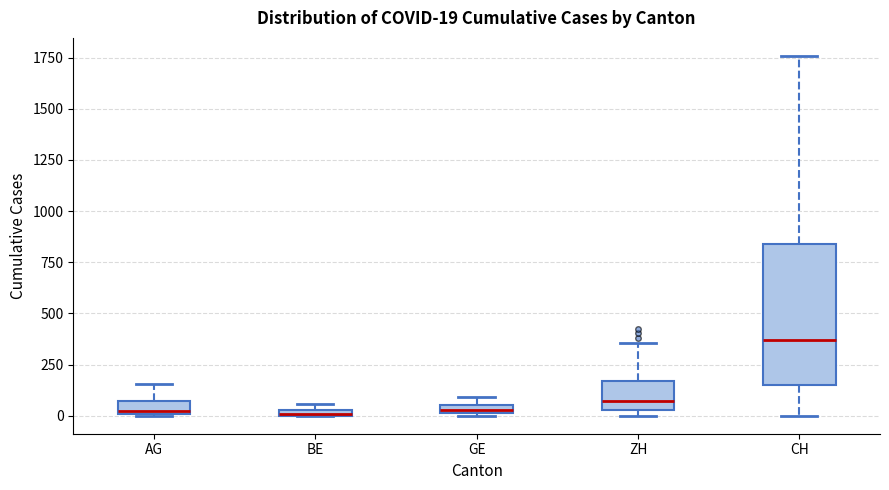

Which box is the tallest, from its lower edge to its upper edge?

CH